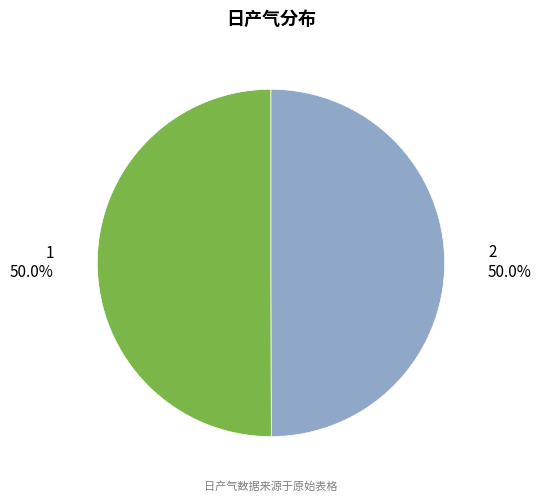

How much of the chart is everything except 2?

50.0%